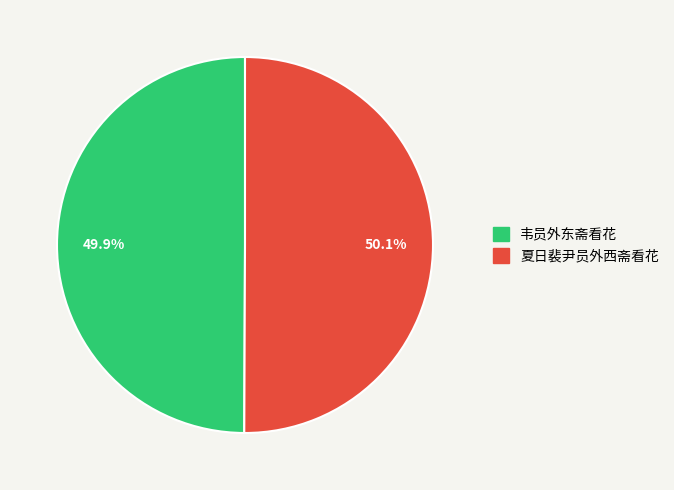

How many slices are in this pie chart?

2